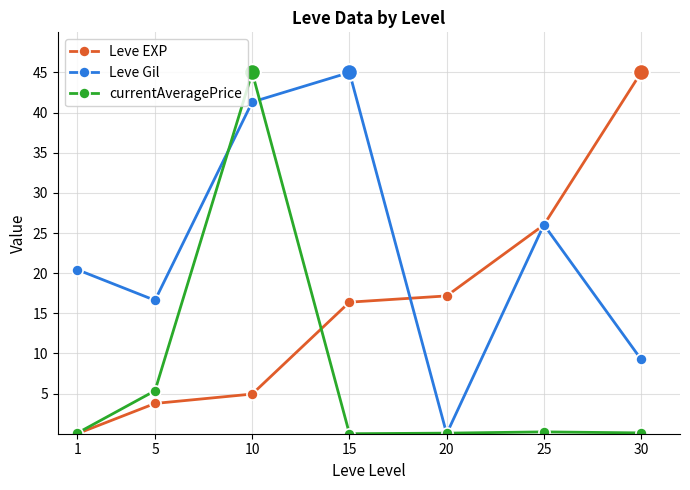

What is the value of the Leve EXP point at the 7th from the left?

45.0